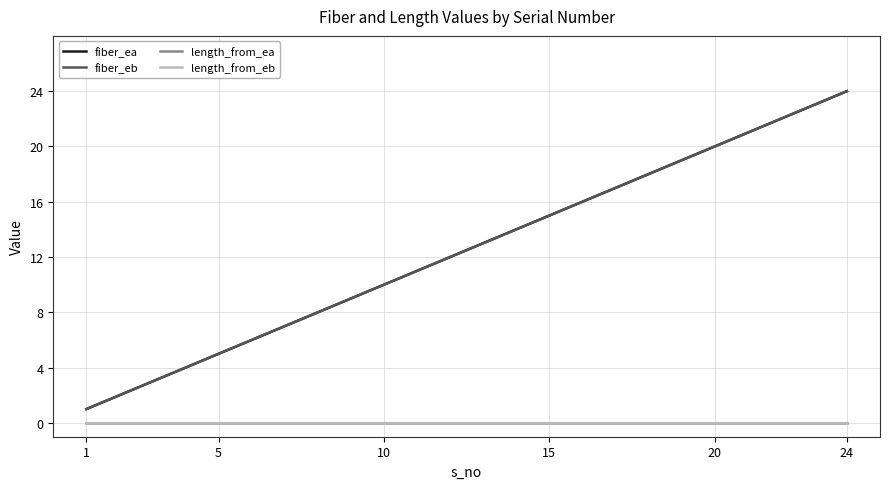

Does the chart have visible grid lines?

Yes